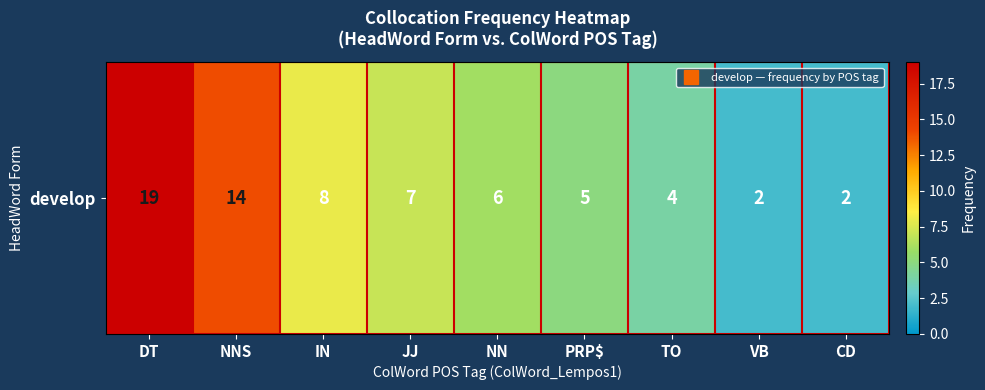

Is it true that the value at NNS is 14?

True